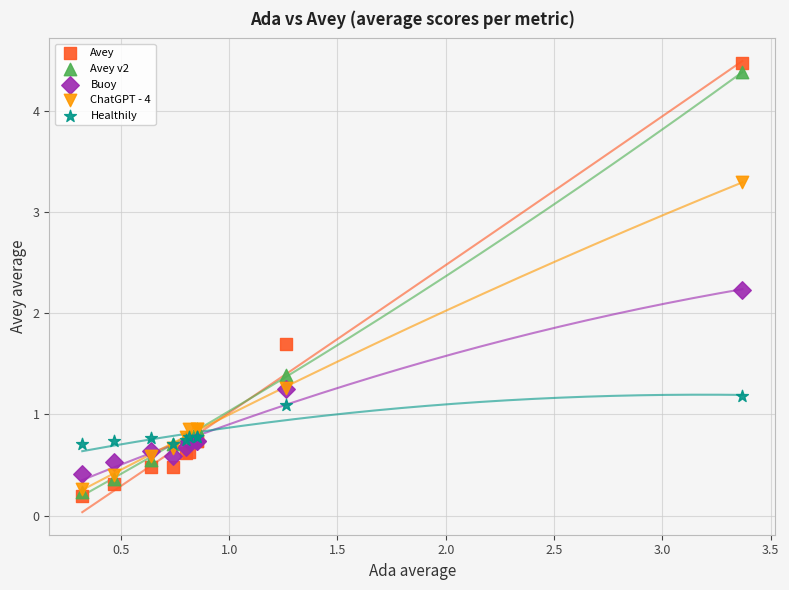

What are all the series names shown in the legend?

Avey, Avey v2, Buoy, ChatGPT - 4, Healthily